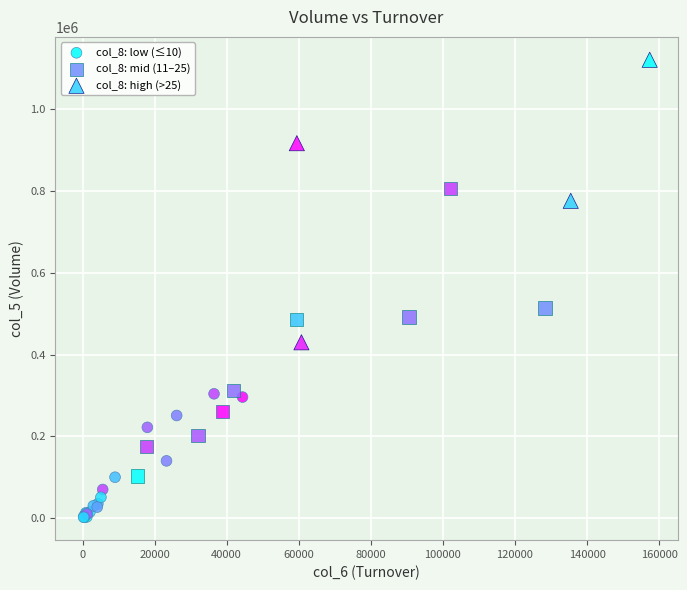

Which series reaches the maximum Y coordinate?

col_8: high (>25)